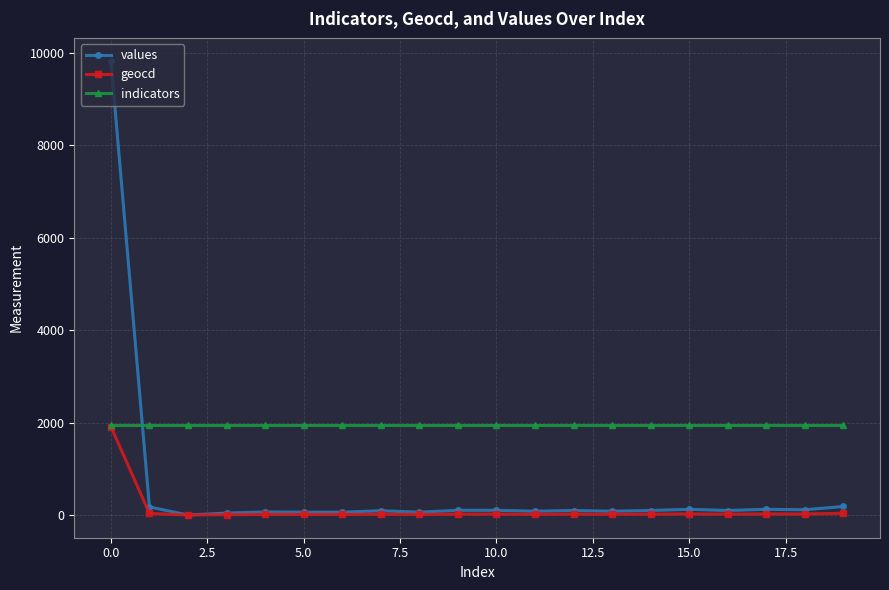

What is the sum of all indicators values?

38920